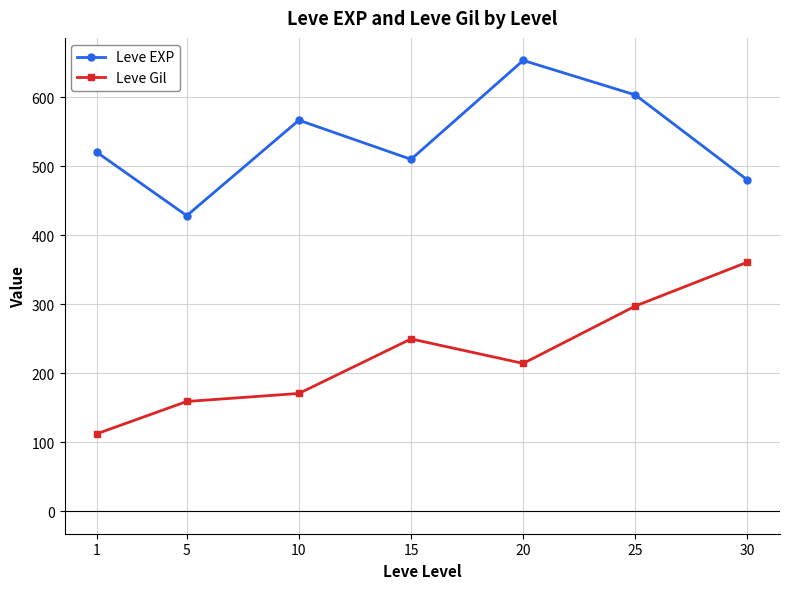

Which series has the largest total across all categories?

Leve EXP